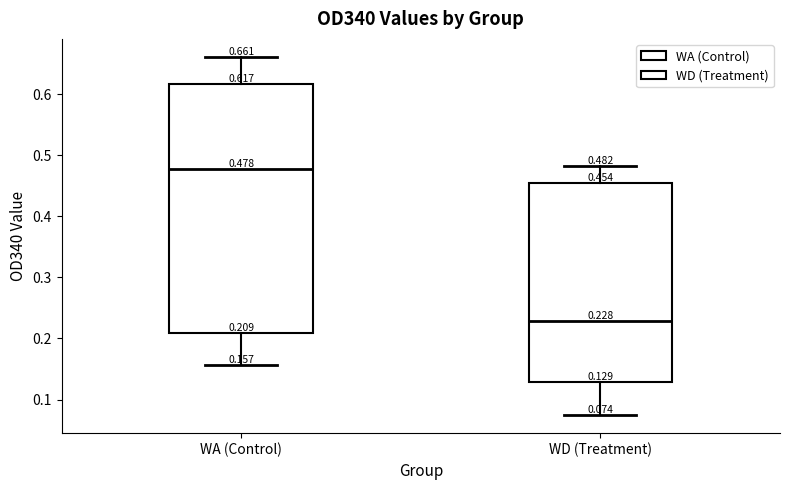

Which box's median line is the lowest?

WD (Treatment)